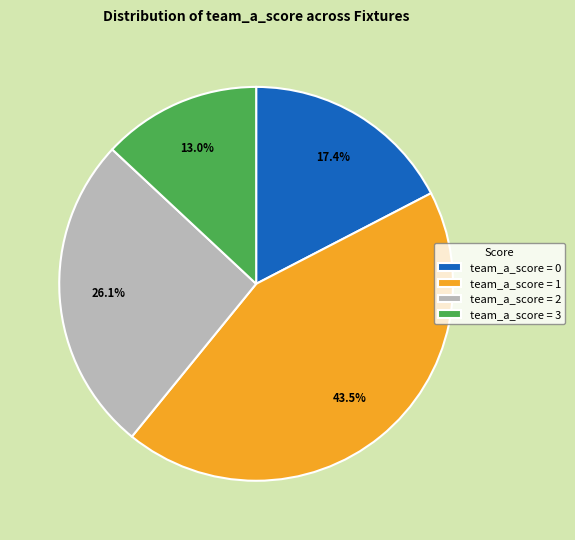

Between team_a_score = 2 and team_a_score = 1, which is larger?

team_a_score = 1